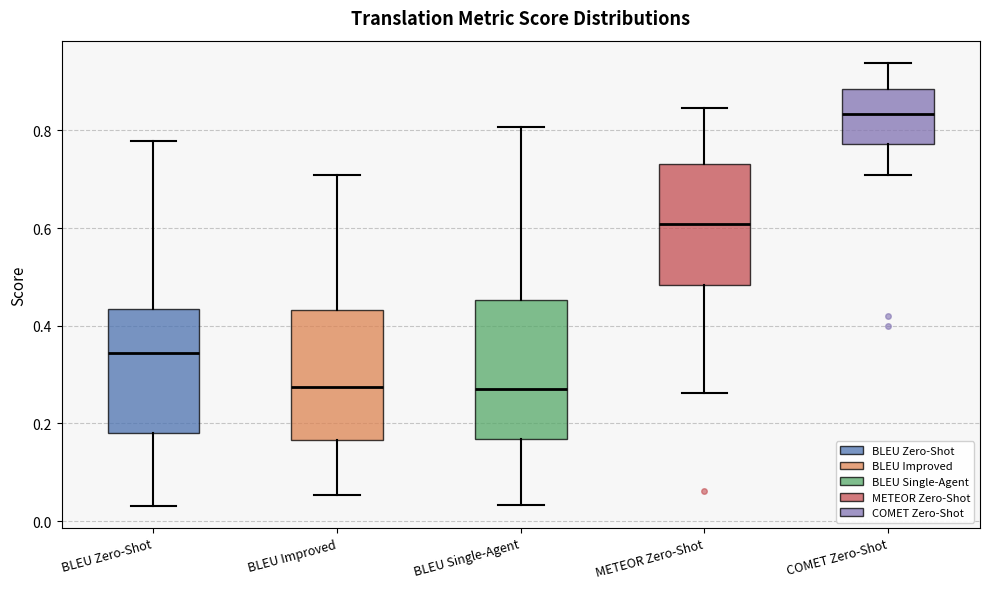

Reading left to right, transcribe this box plot: for each box, give where its median line is, the range the box spans, and where its two whiskers end, as read against the y-axis. The values are not printed on the chart, so give them approximately, as read against the axis.

BLEU Zero-Shot: median 0.34, box 0.18 to 0.44, whiskers 0.04 to 0.78
BLEU Improved: median 0.28, box 0.16 to 0.44, whiskers 0.06 to 0.70
BLEU Single-Agent: median 0.28, box 0.16 to 0.46, whiskers 0.04 to 0.80
METEOR Zero-Shot: median 0.60, box 0.48 to 0.74, whiskers 0.26 to 0.84
COMET Zero-Shot: median 0.84, box 0.78 to 0.88, whiskers 0.70 to 0.94